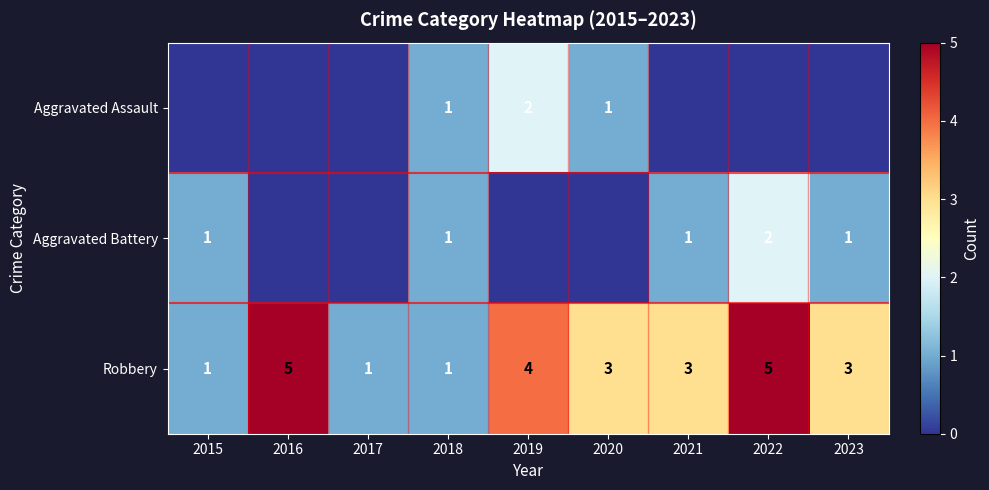

At which category is the sum across all series the highest?

2022